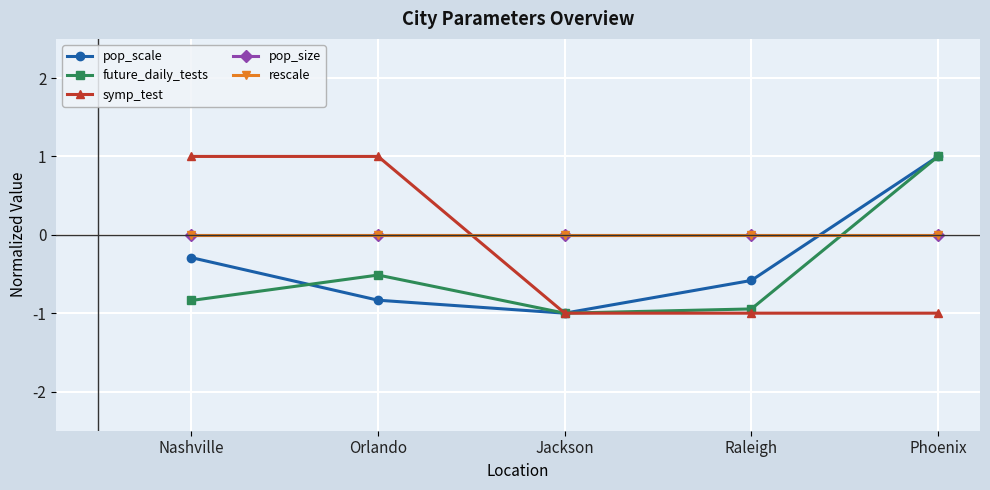

Which series ends up on top after the final intersection of pop_size and future_daily_tests?

future_daily_tests